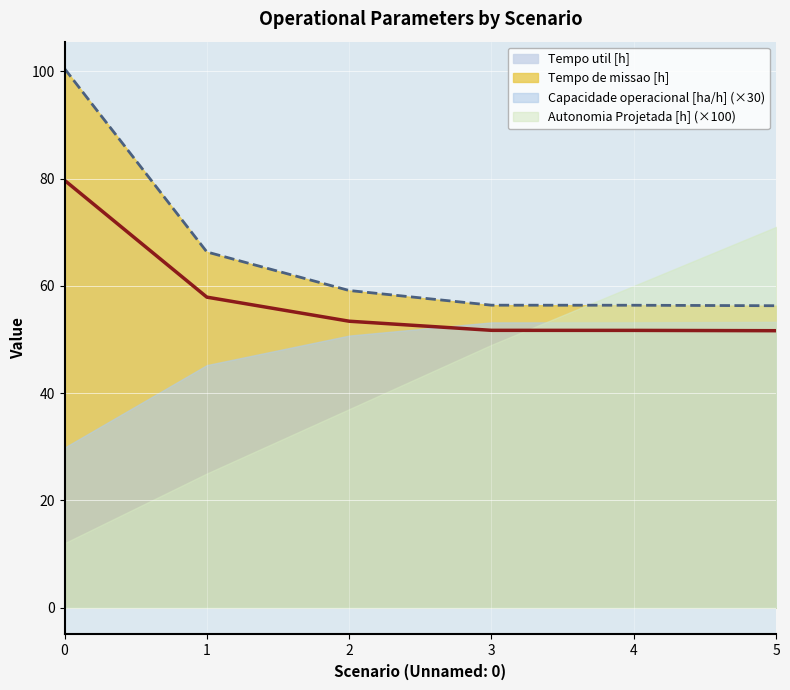

True or false: Tempo util [h] and Capacidade operacional [ha/h] intersect in this chart.

False